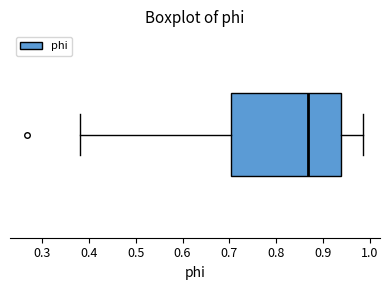

Where is the left edge of the box on the x-axis? The values are not printed on the chart, so give them approximately, as read against the axis.

0.70